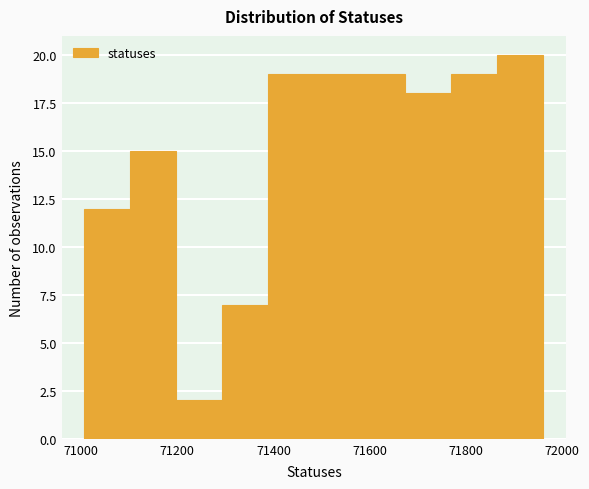

Over which range of the x-axis is the bar tallest?

71860 to 71960